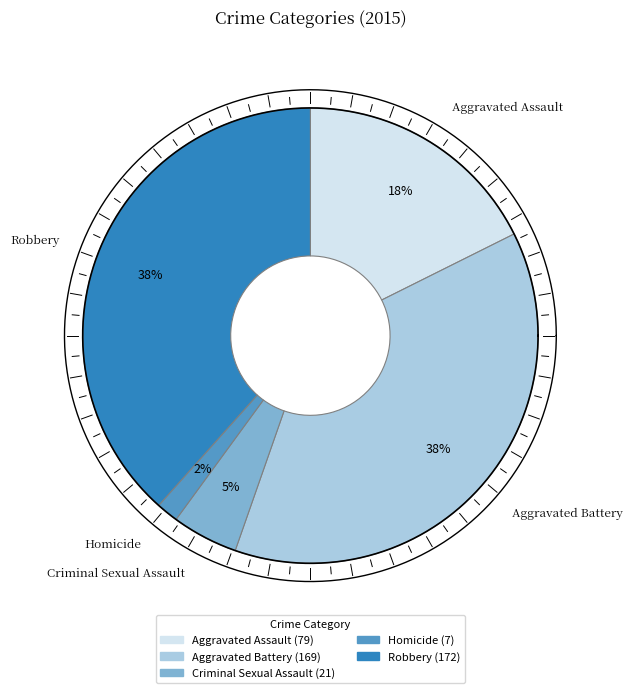

How many slices are in this pie chart?

5